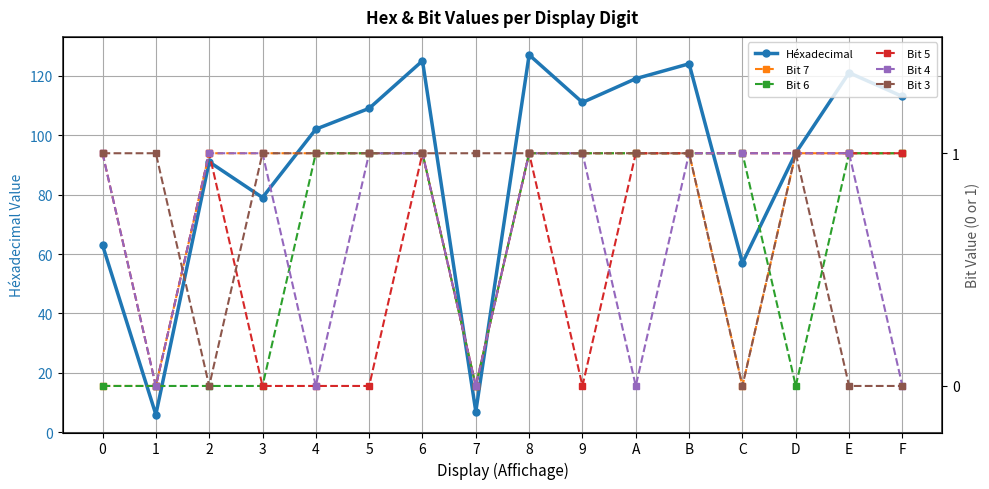

Reading right to left, transcribe all the data shown in this chart.

Héxadecimal: 113	121	94	57	124	119	111	127	7	125	109	102	79	91	6	63
Bit 7: 1	1	1	0	1	1	1	1	0	1	1	1	1	1	0	0
Bit 6: 1	1	0	1	1	1	1	1	0	1	1	1	0	0	0	0
Bit 5: 1	1	1	1	1	1	0	1	0	1	0	0	0	1	0	1
Bit 4: 0	1	1	1	1	0	1	1	0	1	1	0	1	1	0	1
Bit 3: 0	0	1	0	1	1	1	1	1	1	1	1	1	0	1	1